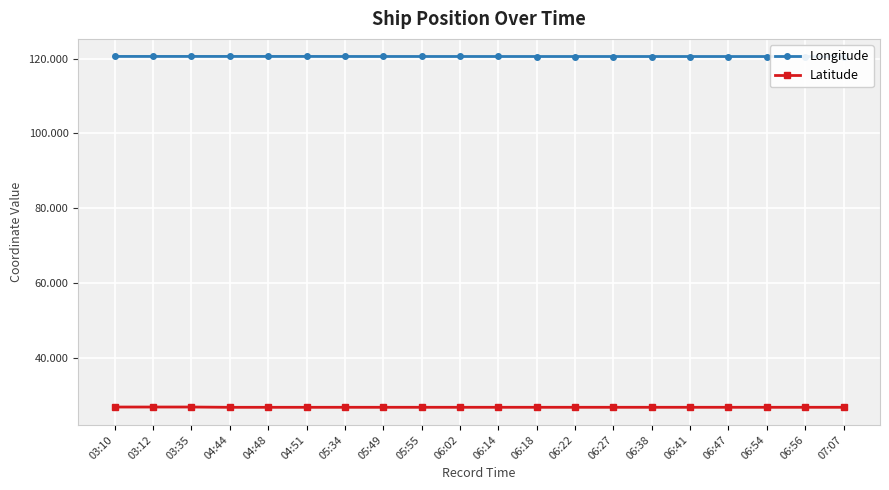

True or false: Latitude and Longitude cross at least once.

False